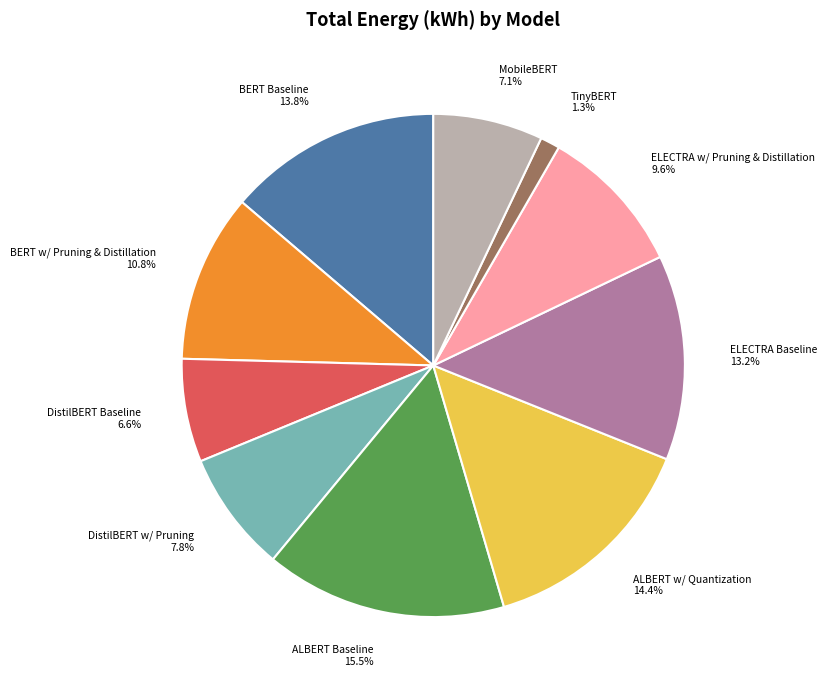

Is there a majority slice in this chart?

No